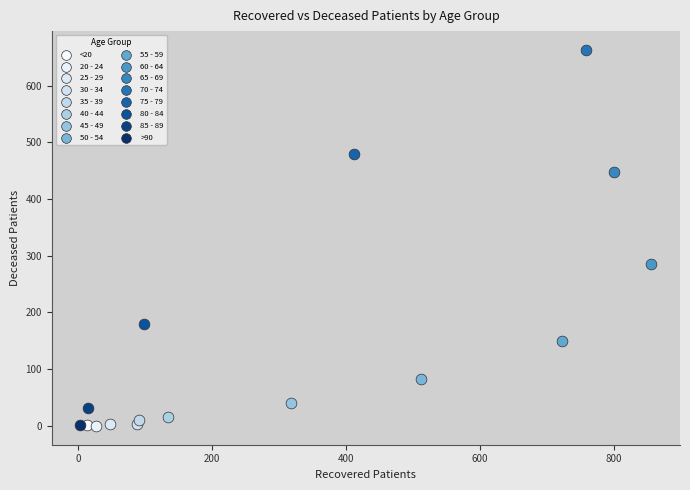

What are all the series names shown in the legend?

<20, 20 - 24, 25 - 29, 30 - 34, 35 - 39, 40 - 44, 45 - 49, 50 - 54, 55 - 59, 60 - 64, 65 - 69, 70 - 74, 75 - 79, 80 - 84, 85 - 89, >90